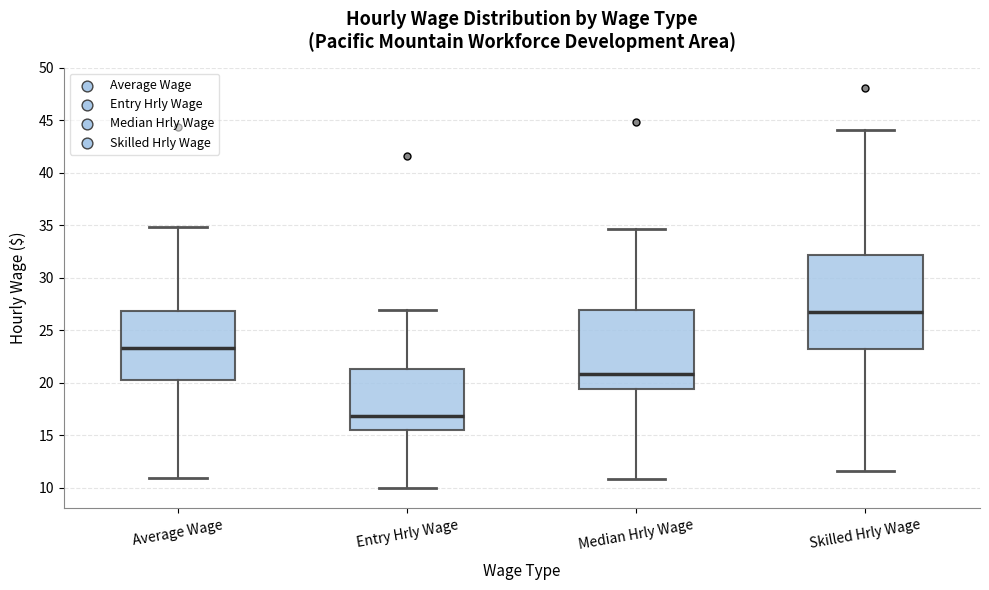

Where is the lower edge of the box for Entry Hrly Wage on the y-axis? The values are not printed on the chart, so give them approximately, as read against the axis.

15.5